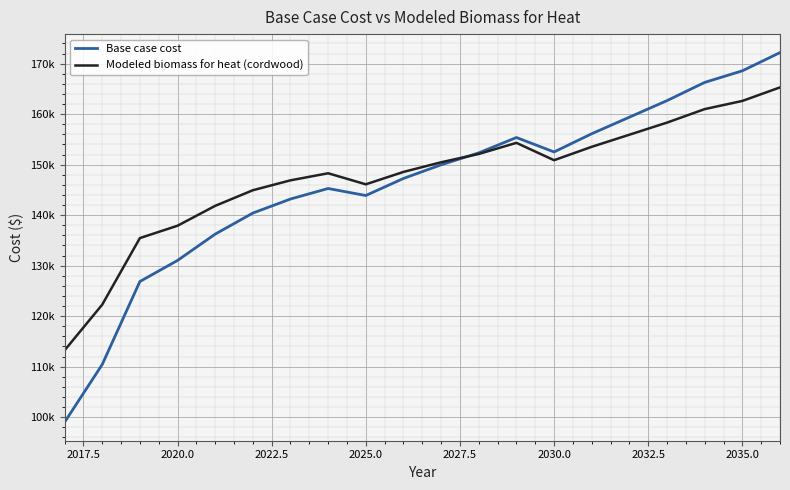

Is this an area chart (filled region under the line)?

No